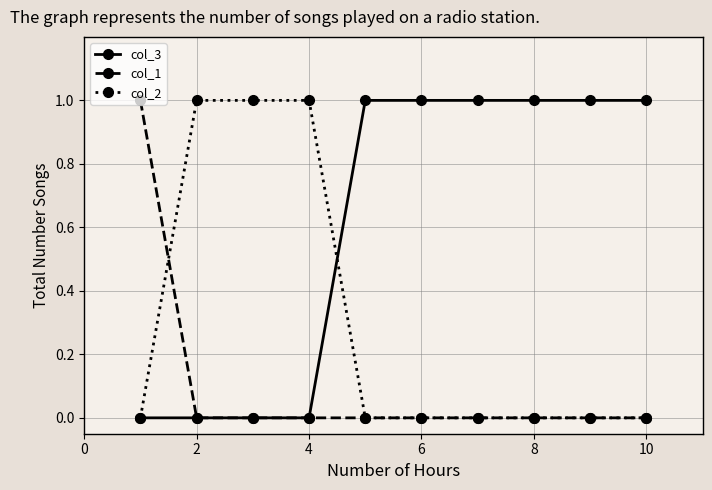

List the series in order of their overall mean, highest first.

col_3, col_2, col_1